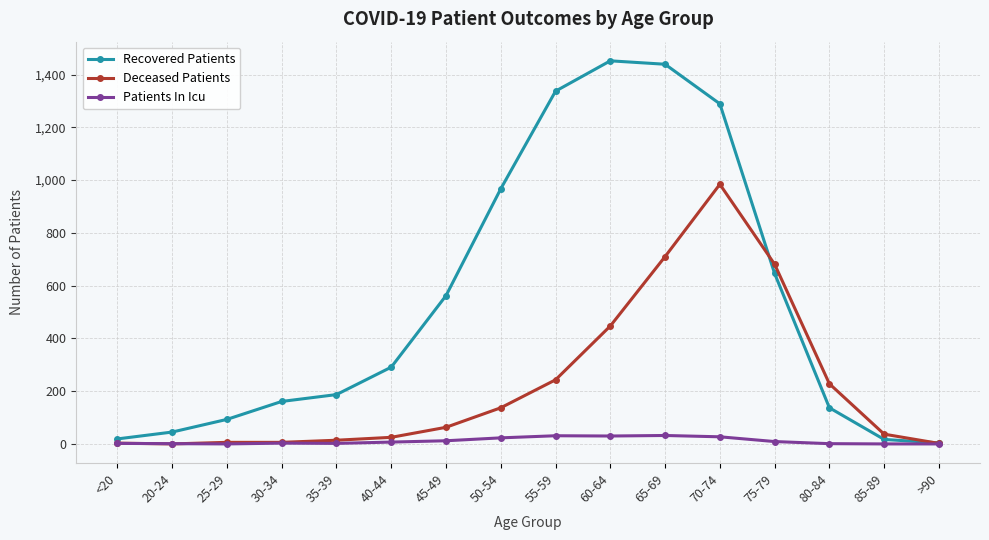

What position from the left is 85-89?

15